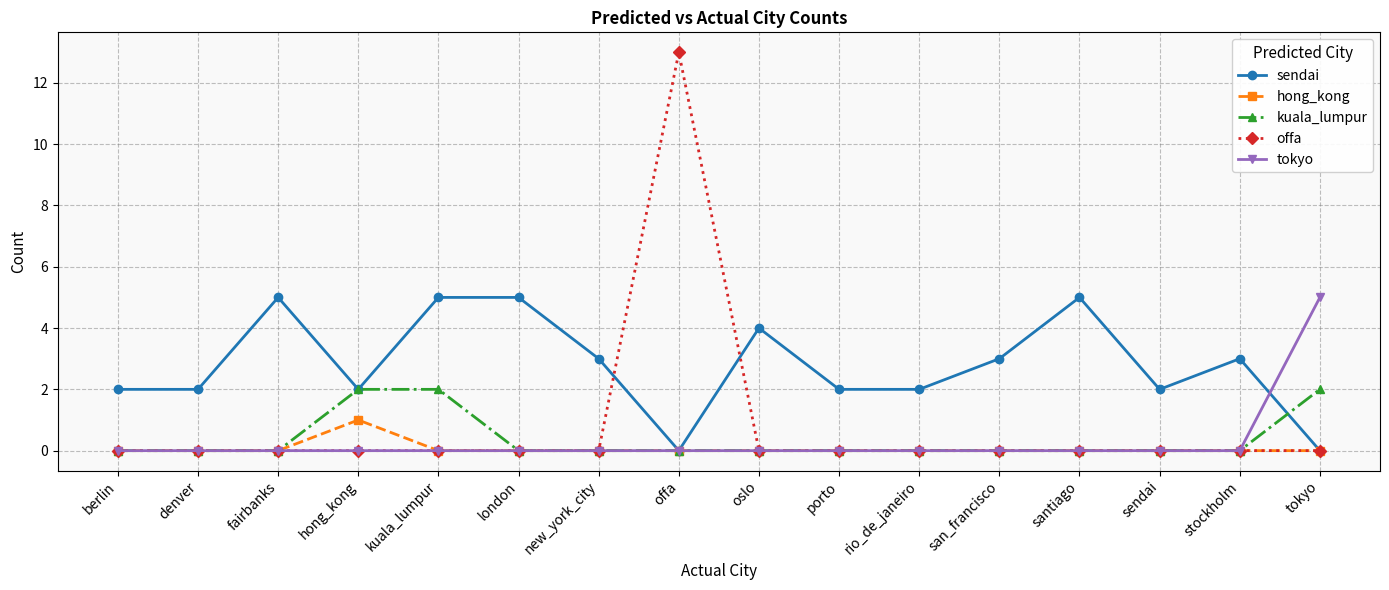

What is the difference between the highest and lowest values at fairbanks?

5